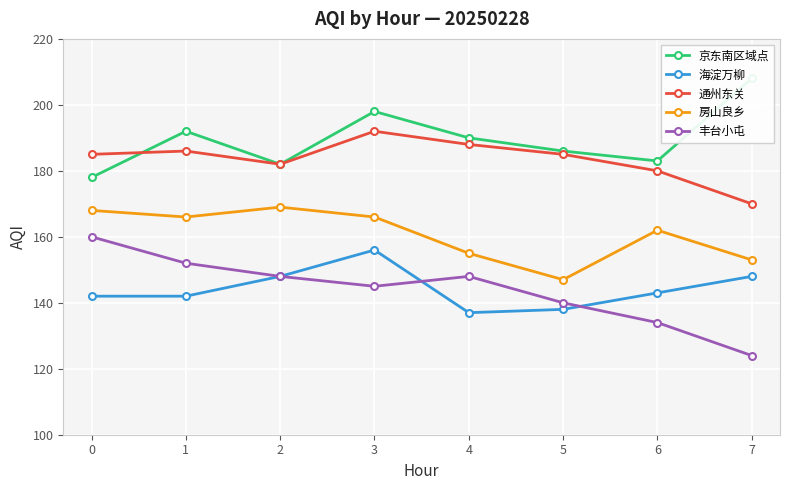

The value of 通州东关 at 7 is 170. True or false?

True